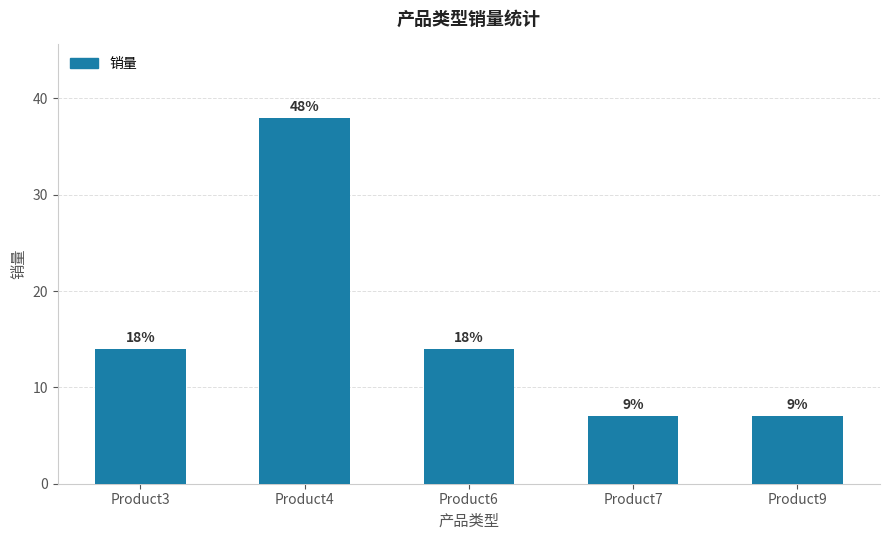

How many bars are there in total?

5